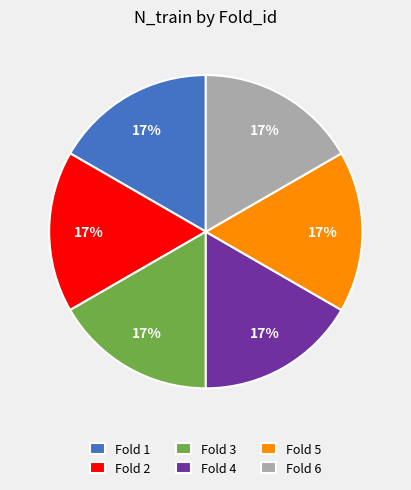

Is there a majority slice in this chart?

No